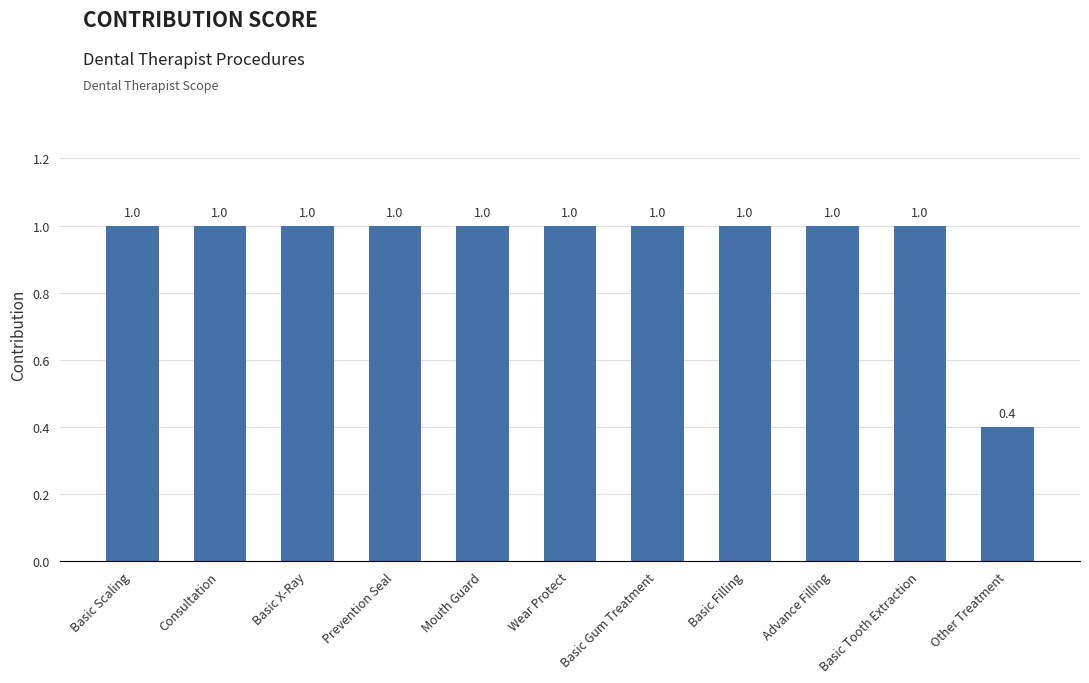

At which category does the chart reach its minimum across all series?

Other Treatment